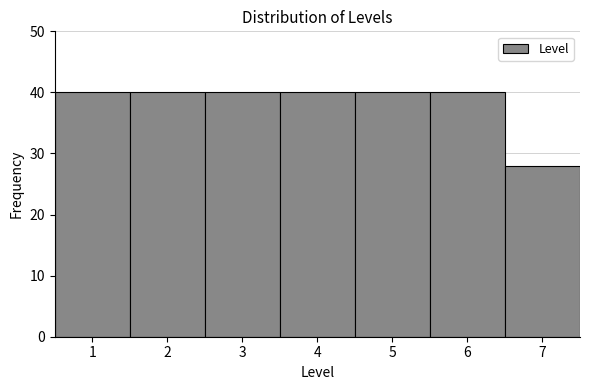

Reading left to right, transcribe this chart: for each bar, give the range it covers on the x-axis and its height. The values are not printed on the chart, so give them approximately, as read against the axis.

0.5 to 1.5: 40
1.5 to 2.5: 40
2.5 to 3.5: 40
3.5 to 4.5: 40
4.5 to 5.5: 40
5.5 to 6.5: 40
6.5 to 7.5: 28